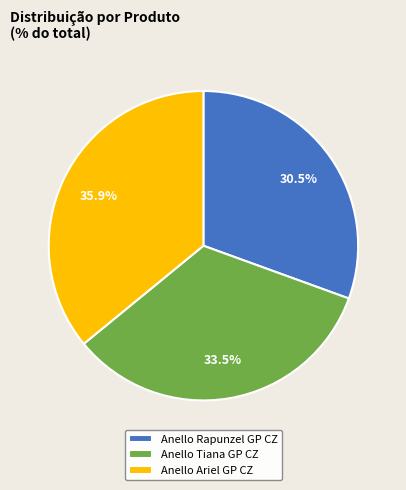

Which category has the biggest portion of the pie?

Anello Ariel GP CZ